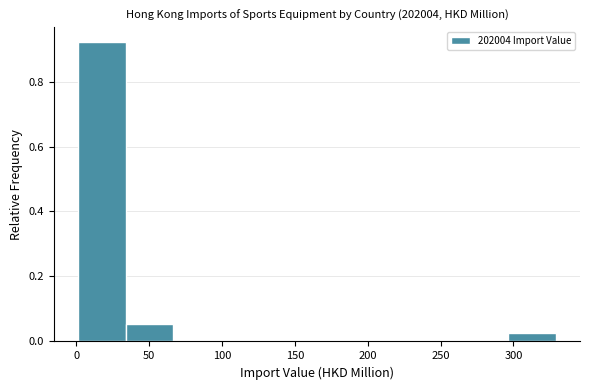

What is the height of the bar covering 295 to 330 on the x-axis? Neither the bar edges nor the heights are printed on the chart, so give them approximately, as read against the axes.

0.02